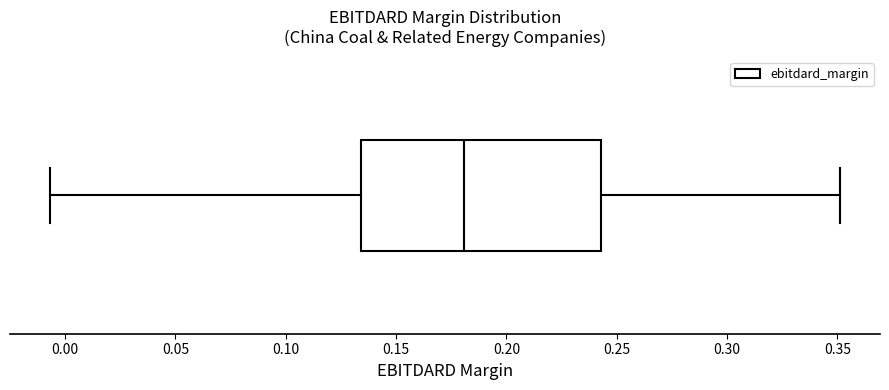

Read this box plot against the x-axis: the position of the median line, the range covered by the box, and the ends of both whiskers. The values are not printed on the chart, so give them approximately, as read against the axis.

median 0.180, box 0.135 to 0.245, whiskers -0.005 to 0.350